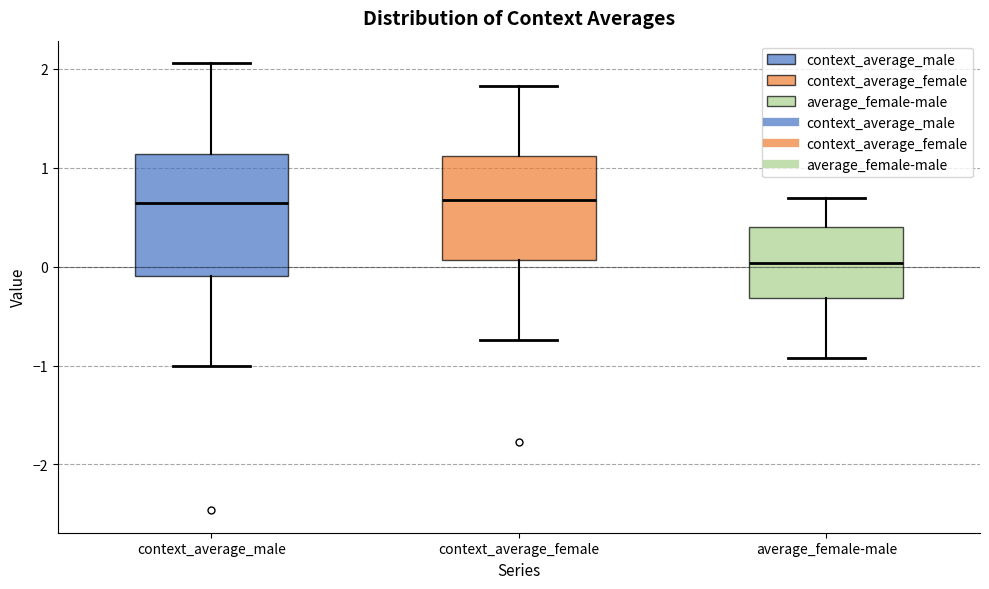

Comparing the boxes themselves (not the whiskers), which one is the tallest?

context_average_male